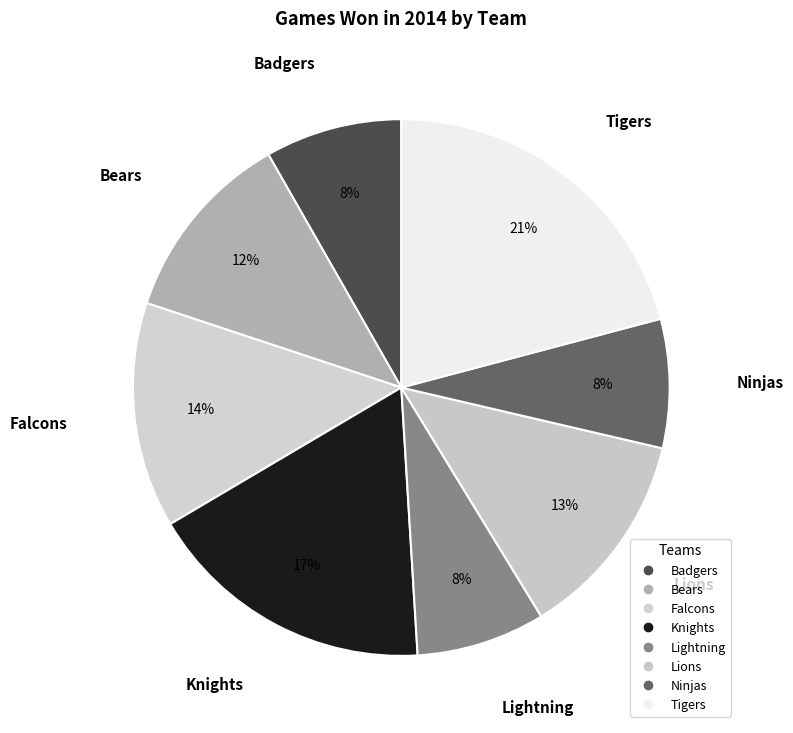

How many slices are in this pie chart?

8